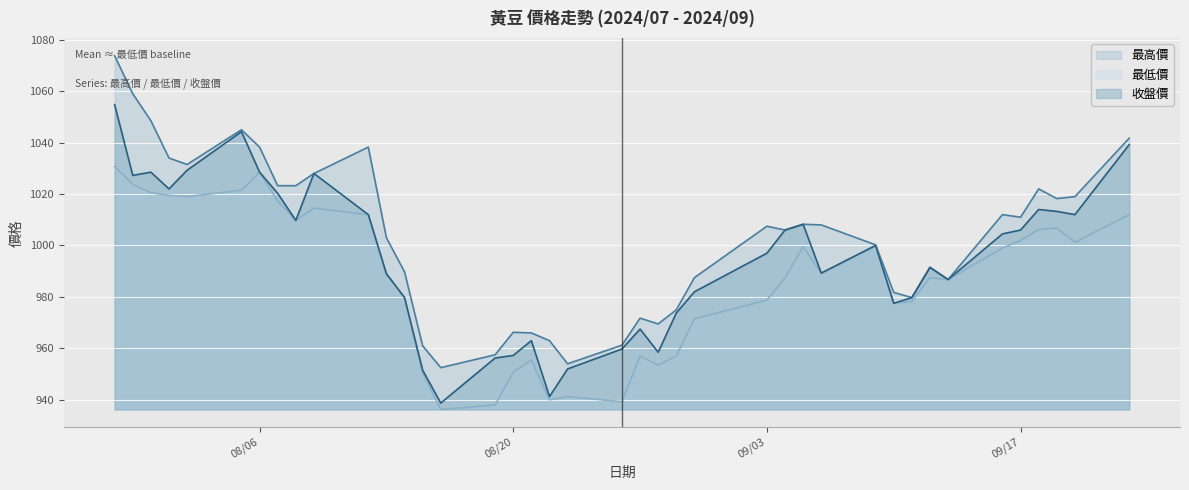

List the series in order of their peak value, lowest first.

最低價, 收盤價, 最高價